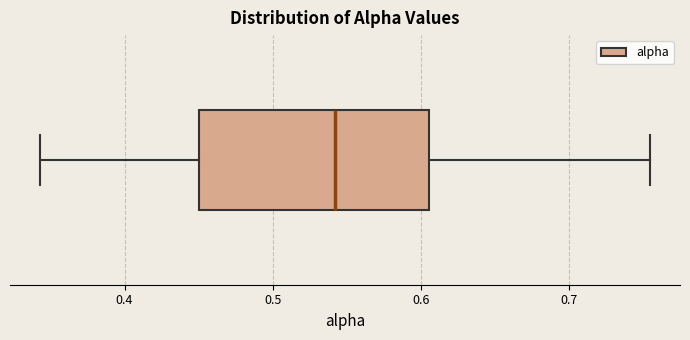

Read this box plot against the x-axis: the position of the median line, the range covered by the box, and the ends of both whiskers. The values are not printed on the chart, so give them approximately, as read against the axis.

median 0.54, box 0.45 to 0.61, whiskers 0.34 to 0.75